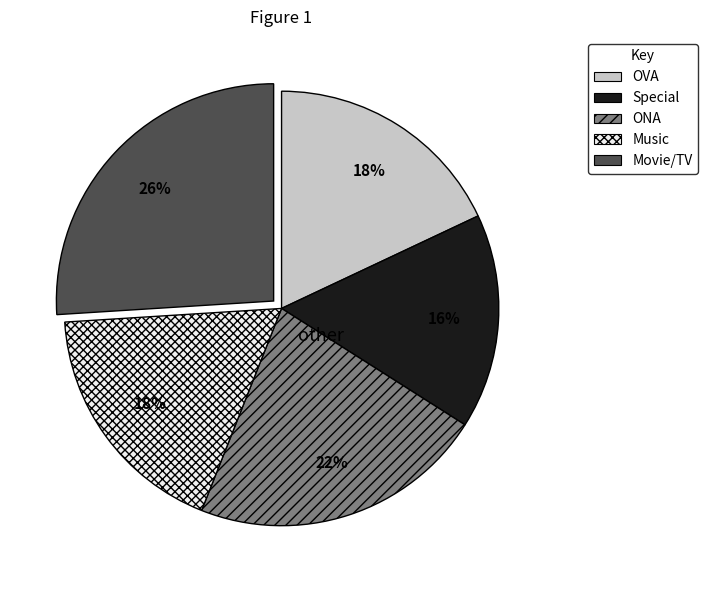

Which category has the biggest portion of the pie?

Movie/TV